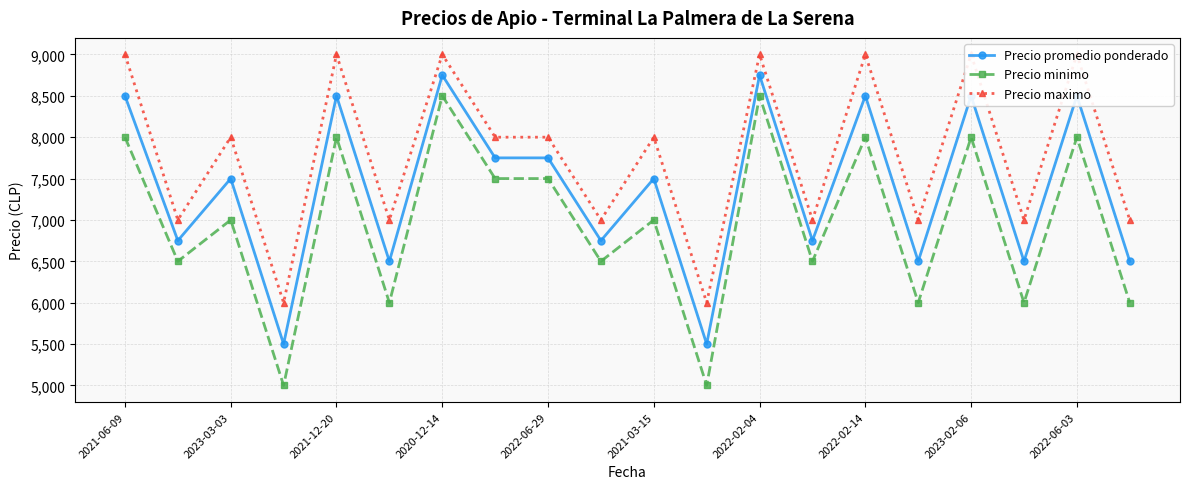

The value of Precio minimo at 2021-12-20 is 8000. True or false?

True